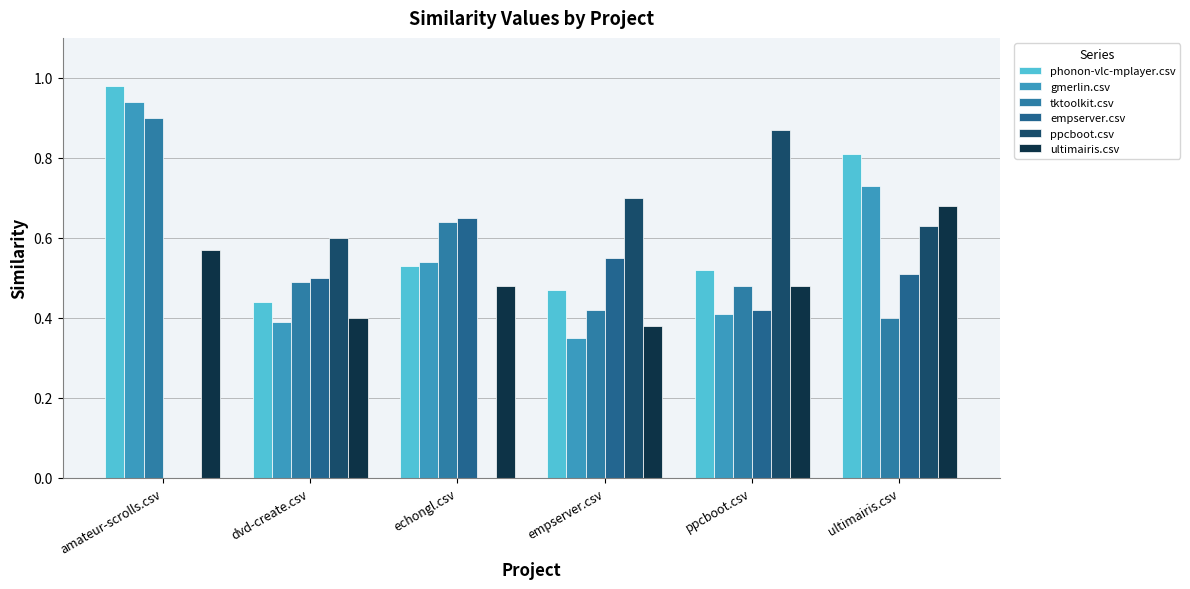

What are all the series names shown in the legend?

phonon-vlc-mplayer.csv, gmerlin.csv, tktoolkit.csv, empserver.csv, ppcboot.csv, ultimairis.csv